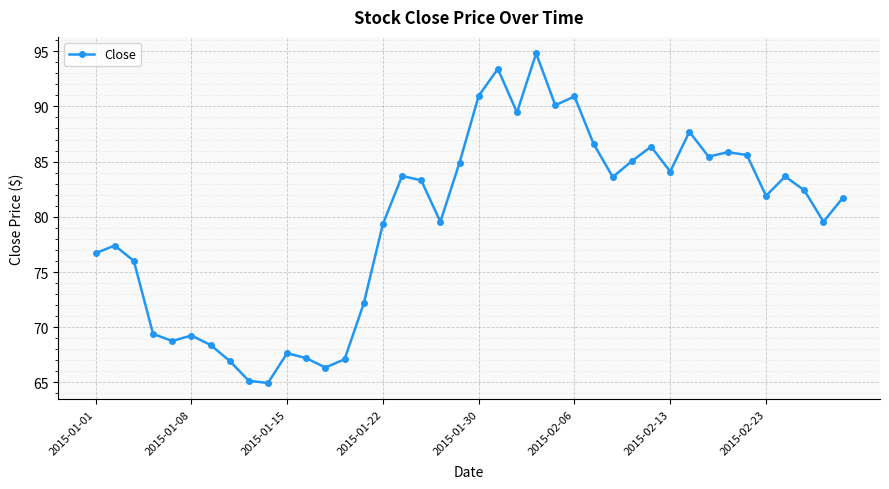

Is this an area chart (filled region under the line)?

No